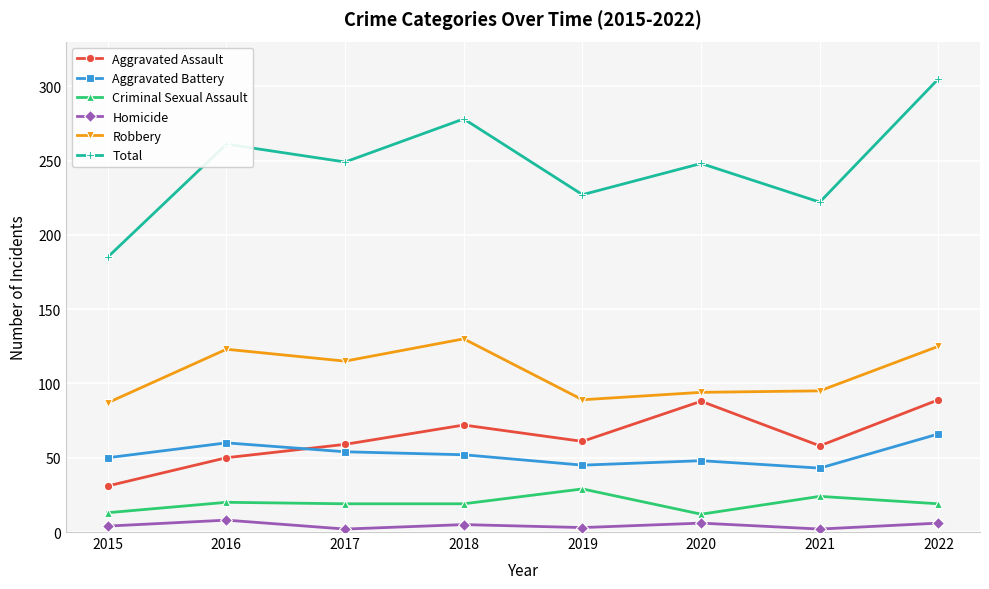

In Robbery, how many points are lower than both neighbors (excluding endpoints)?

2